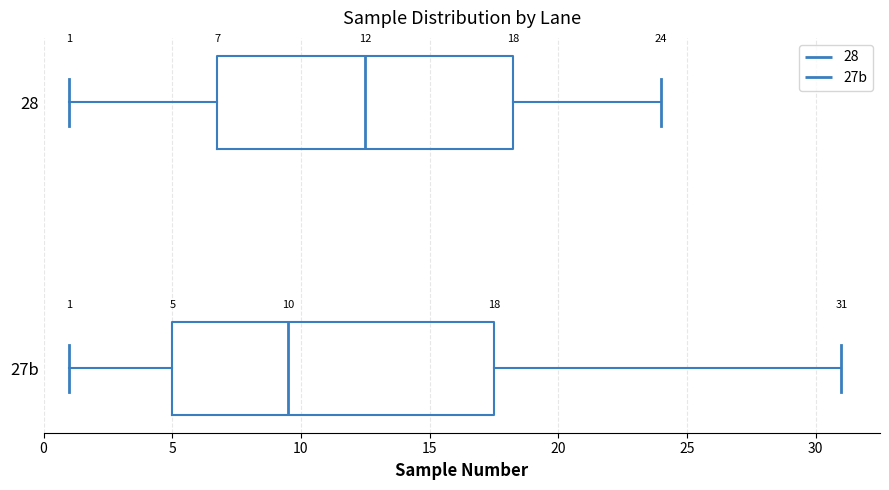

Which box has the furthest to the right median line?

28